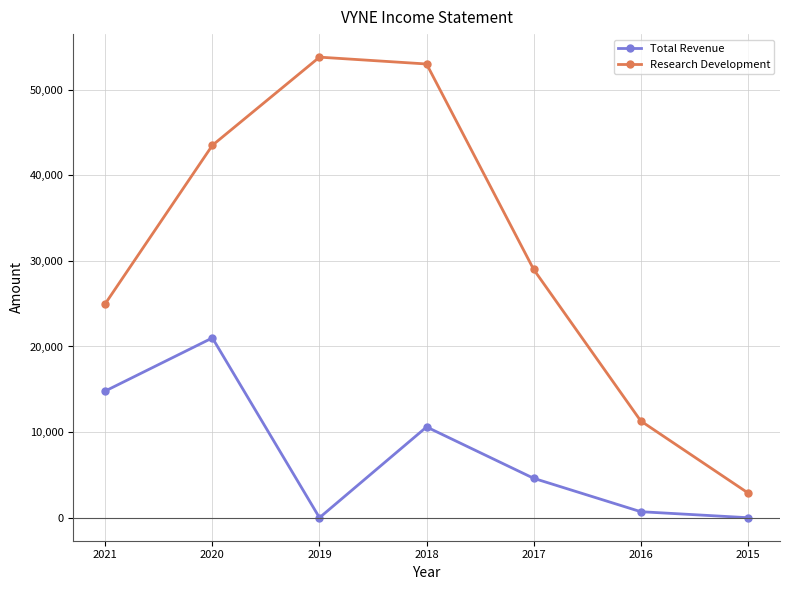

Reading left to right, transcribe all the data shown in this chart.

Total Revenue: 14800	21000	0	10600	4600	700	0
Research Development: 25000	43500	53800	53000	29000	11300	2900